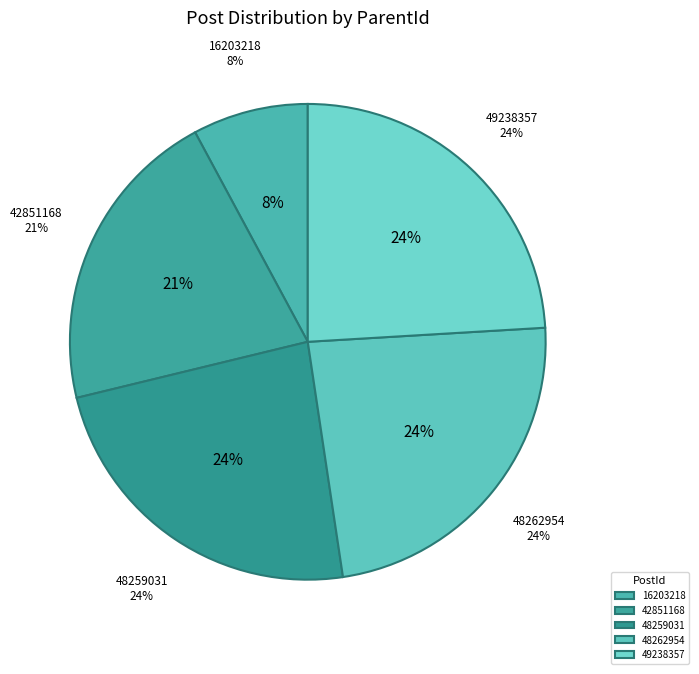

To the nearest percent, what is the difference between the largest and smallest slice percentages?

16%